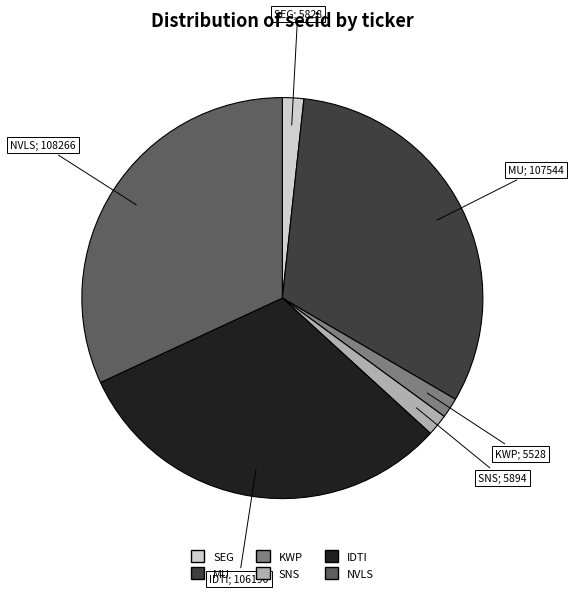

What is the ratio of the value at IDTI to the value at SEG?

18.2